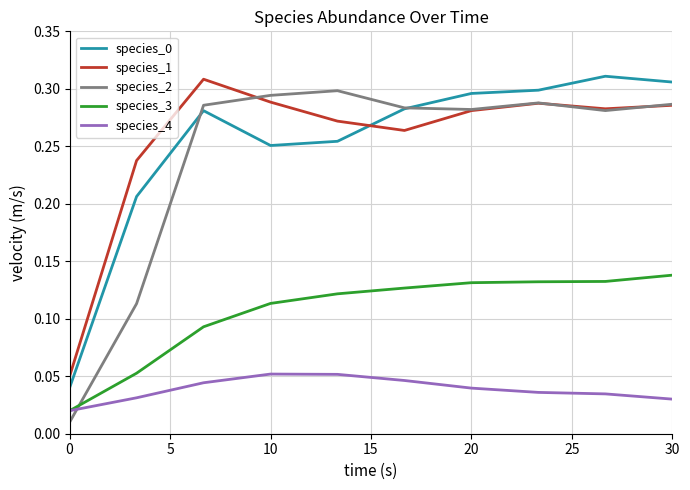

How many times do species_4 and species_2 cross each other?

1